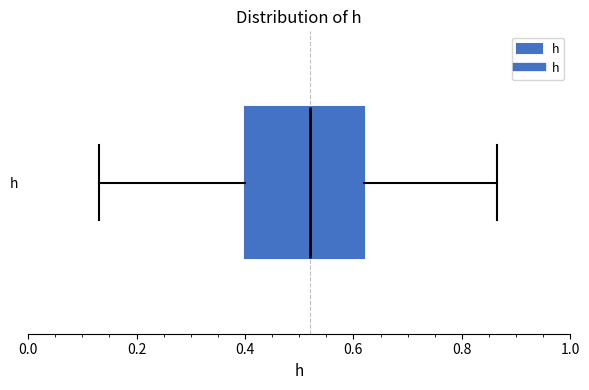

Read this box plot against the x-axis: the position of the median line, the range covered by the box, and the ends of both whiskers. The values are not printed on the chart, so give them approximately, as read against the axis.

median 0.52, box 0.40 to 0.62, whiskers 0.14 to 0.86